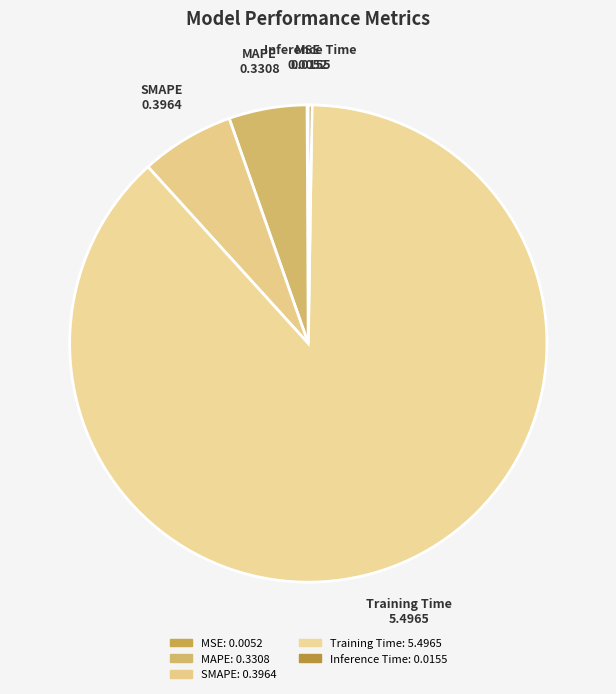

What percentage do SMAPE and Inference Time together represent?

6.6%